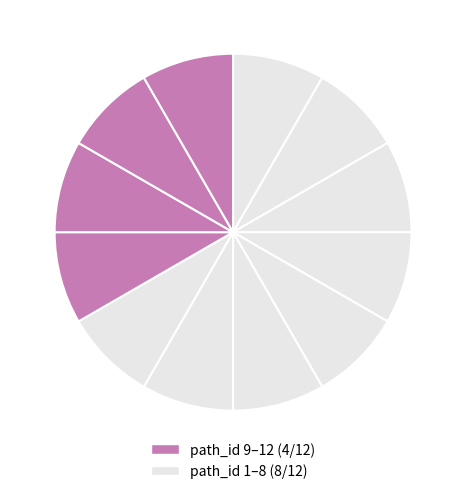

How many slices are in this pie chart?

12